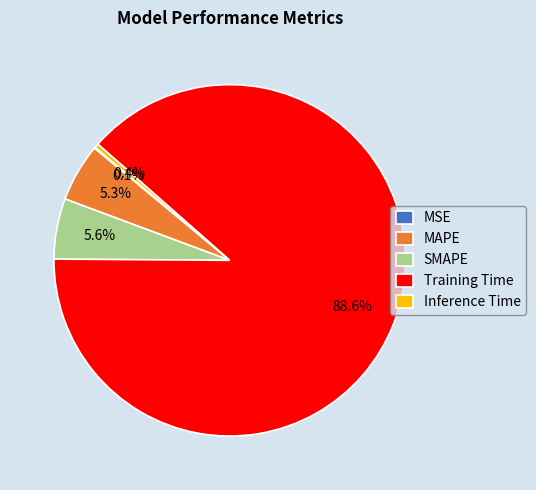

Is it true that SMAPE is 6% of the pie?

True